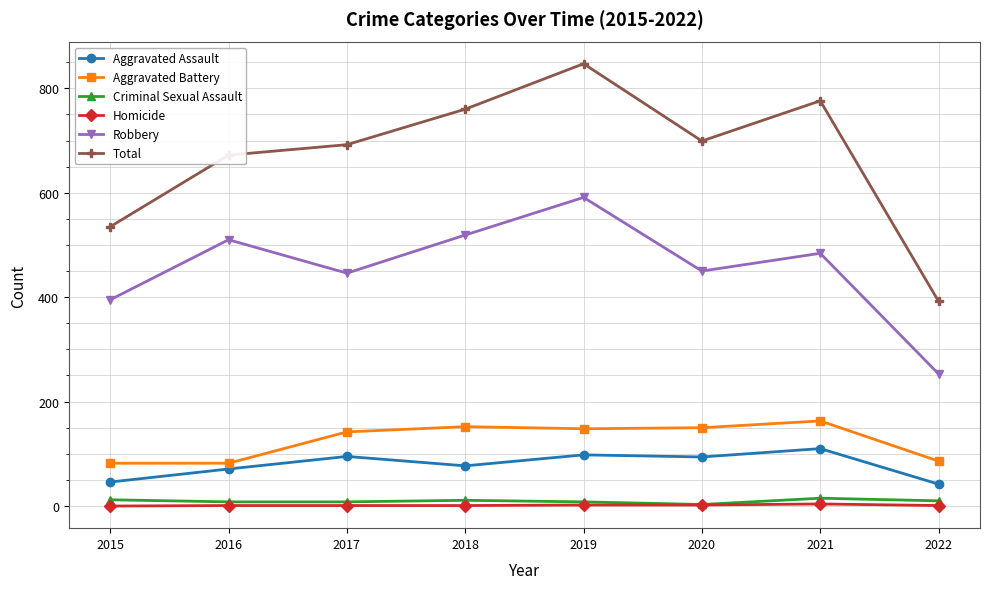

True or false: Total and Aggravated Battery cross at least once.

False